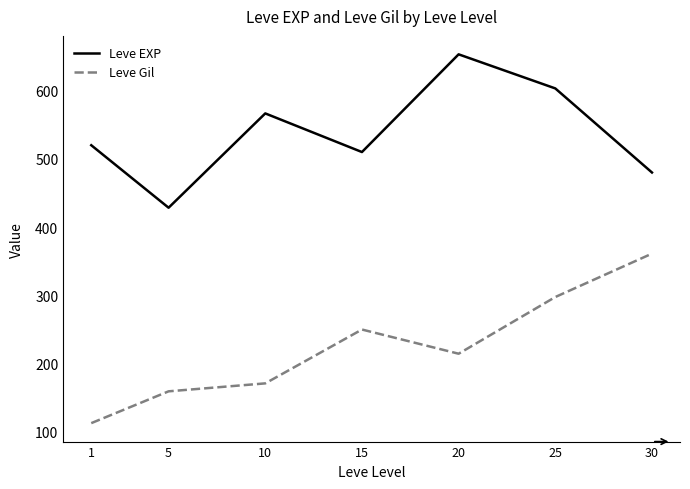

At which category does Leve Gil reach its first local peak?

15